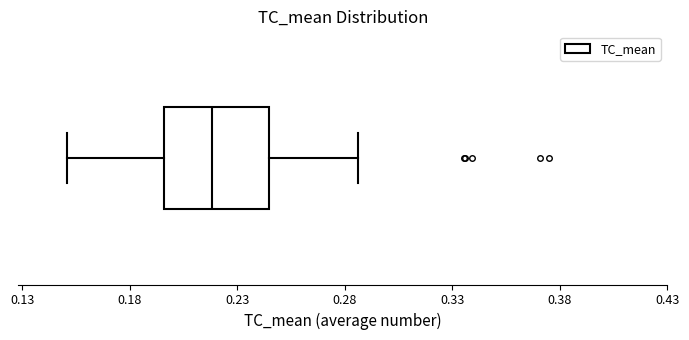

Where is the left edge of the box on the x-axis? The values are not printed on the chart, so give them approximately, as read against the axis.

0.195